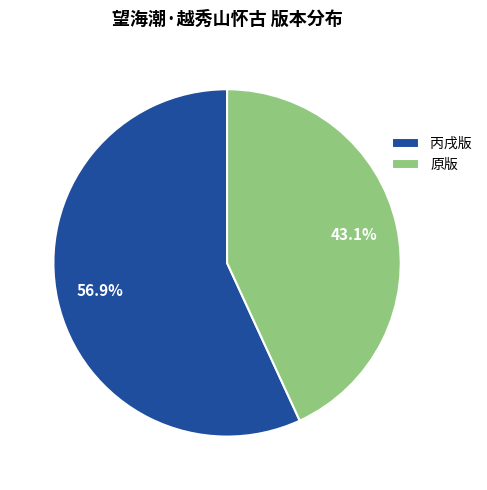

Is there any slice that represents more than half of the pie?

Yes